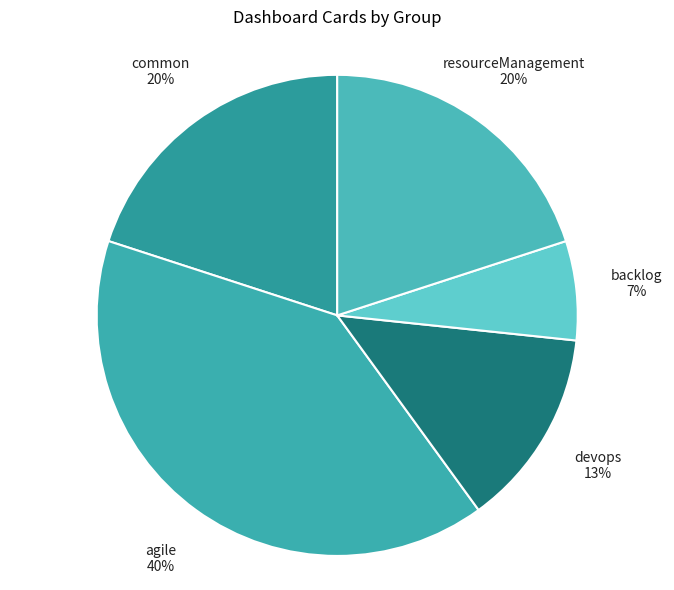

Which slice is the smallest?

backlog